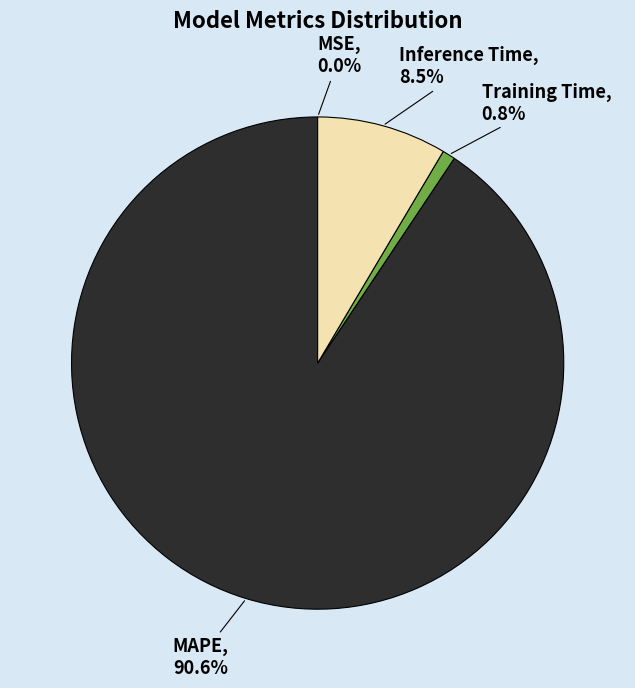

Does any single category account for the majority?

Yes